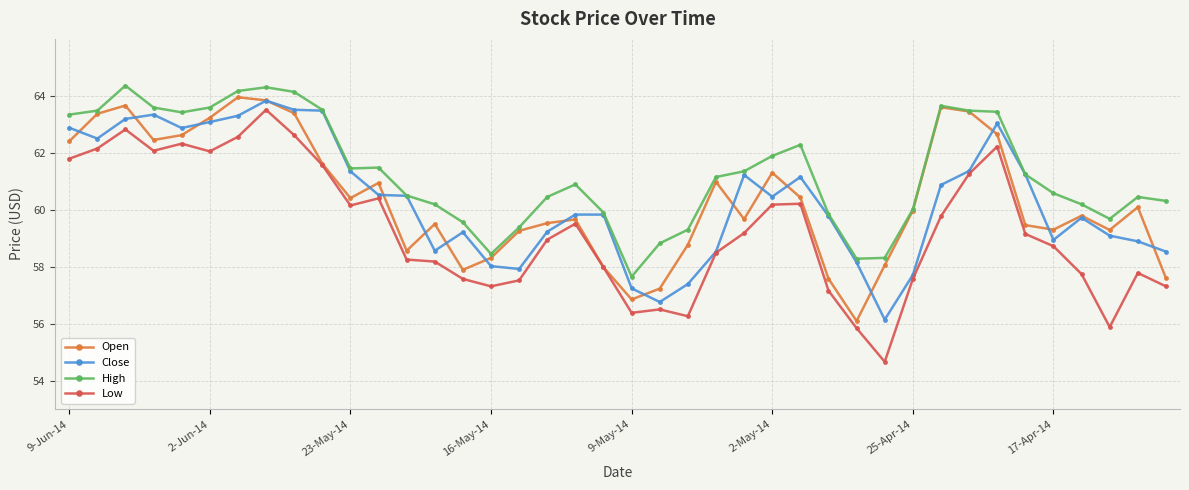

True or false: High has more than 2 interior local peaks.

True